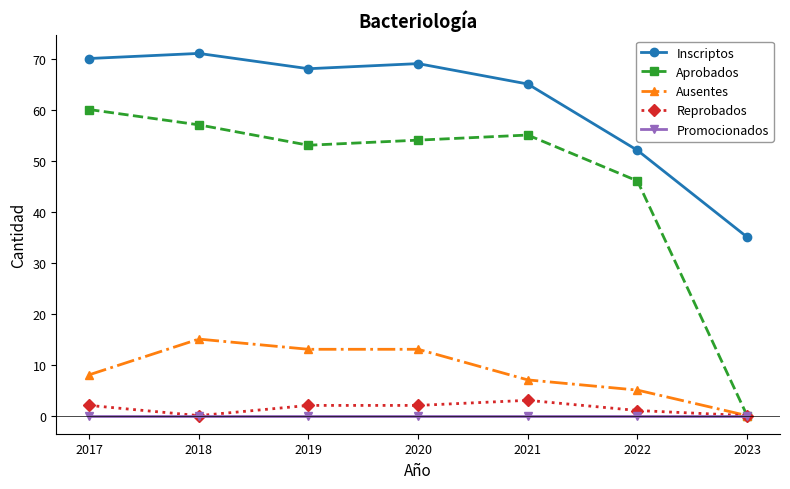

What is the spread (max minus min) of values at 2023?

35